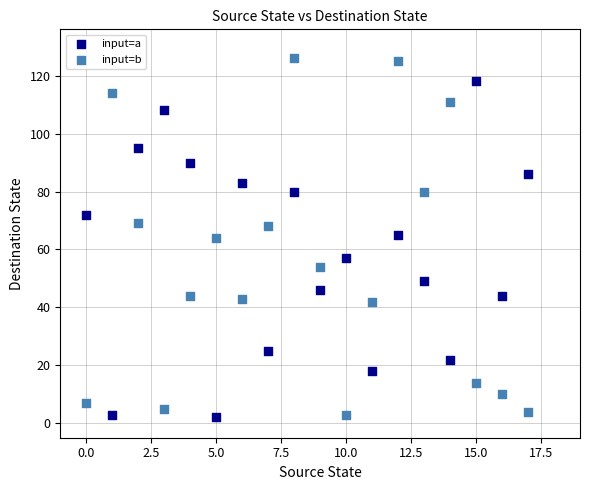

Which series contains the highest Y value?

input=b